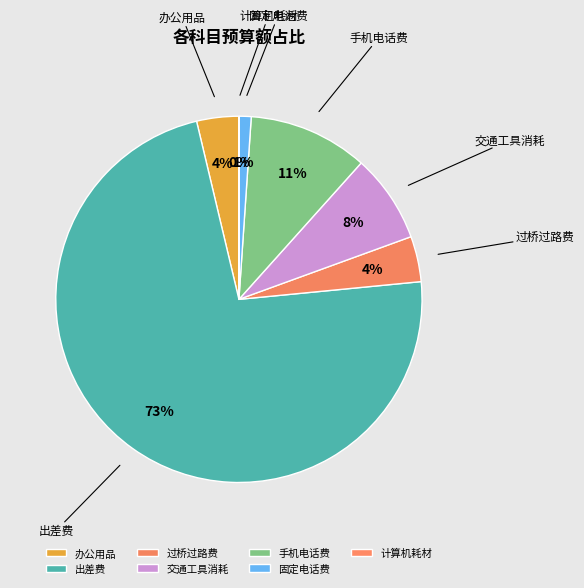

To the nearest percent, what is the average slice percentage?

14%